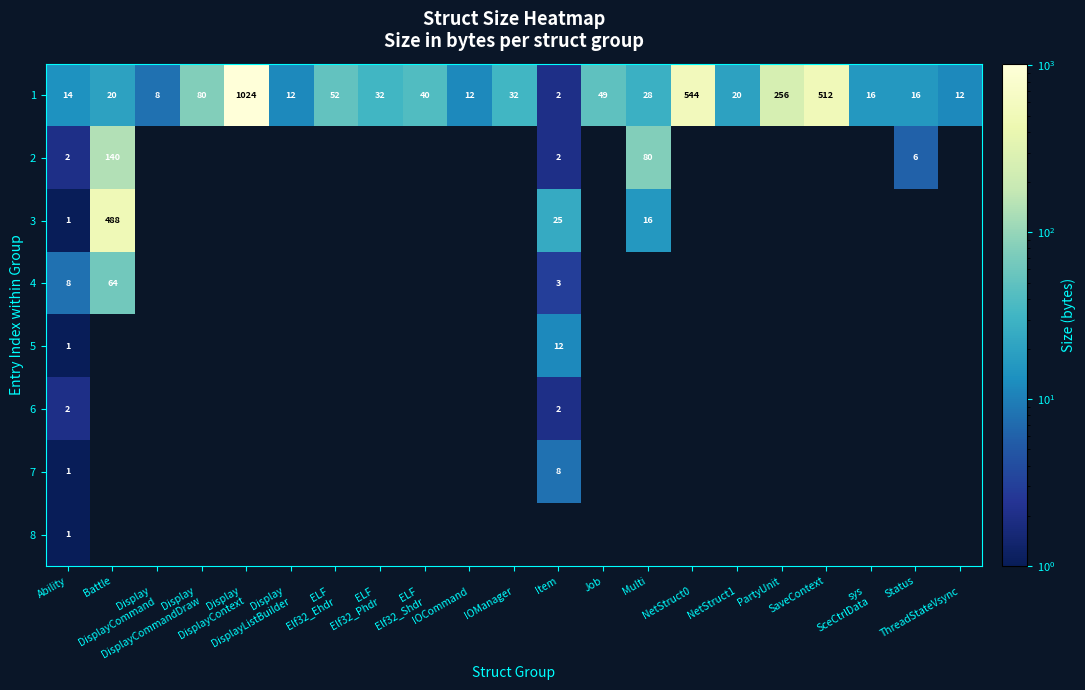

What is the lowest value of the 2 series?

2.0